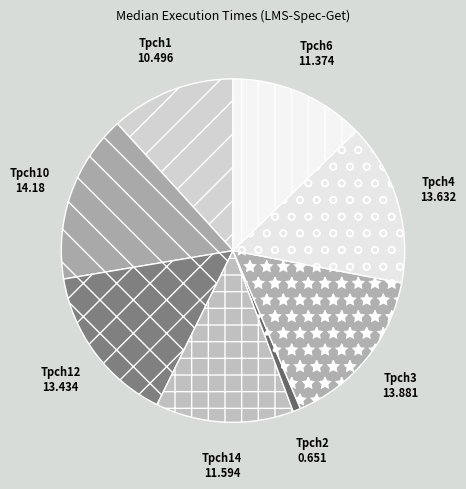

How many segments does this pie chart have?

8